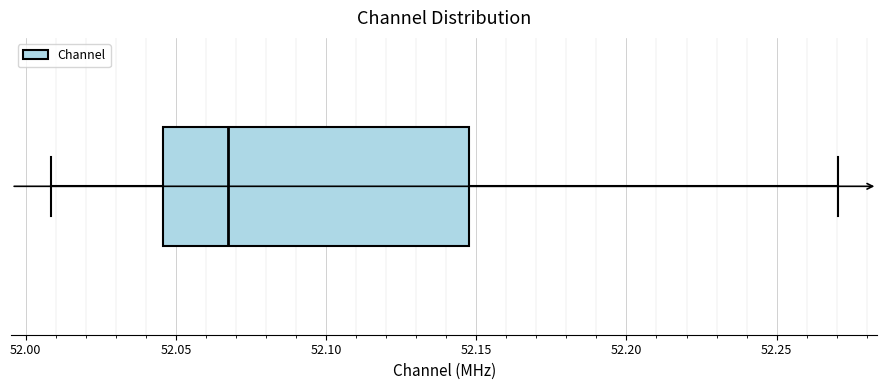

Read this box plot against the x-axis: the position of the median line, the range covered by the box, and the ends of both whiskers. The values are not printed on the chart, so give them approximately, as read against the axis.

median 52.065, box 52.045 to 52.150, whiskers 52.010 to 52.270